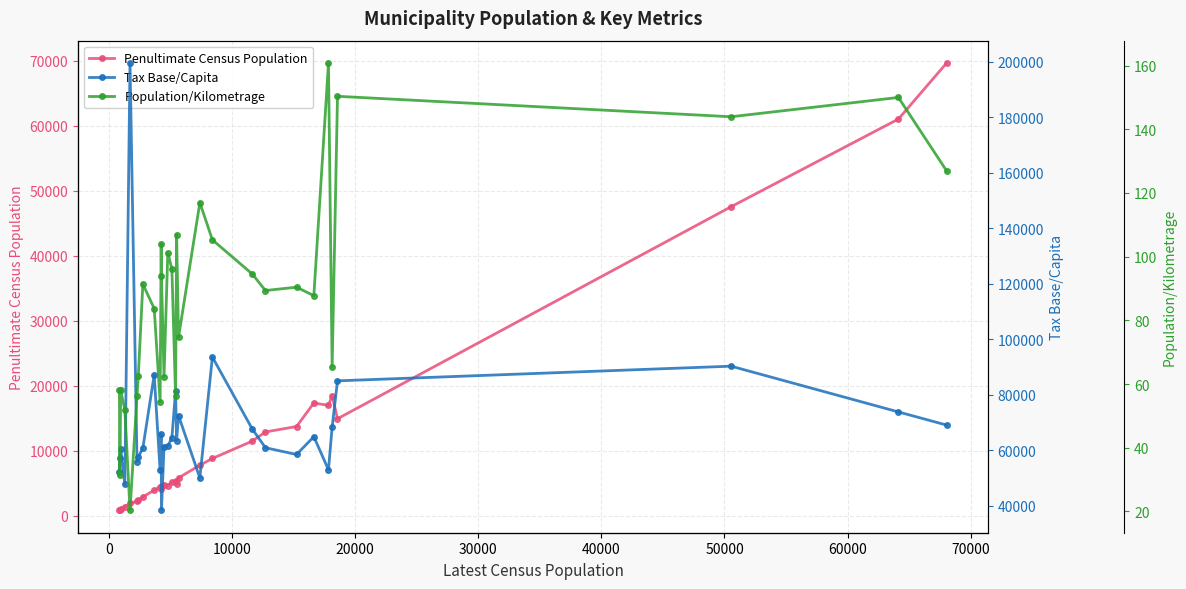

What is the smallest value displayed?

20.3